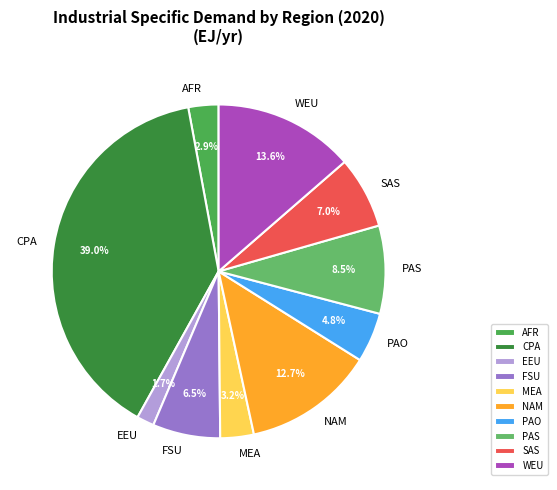

Is there a majority slice in this chart?

No